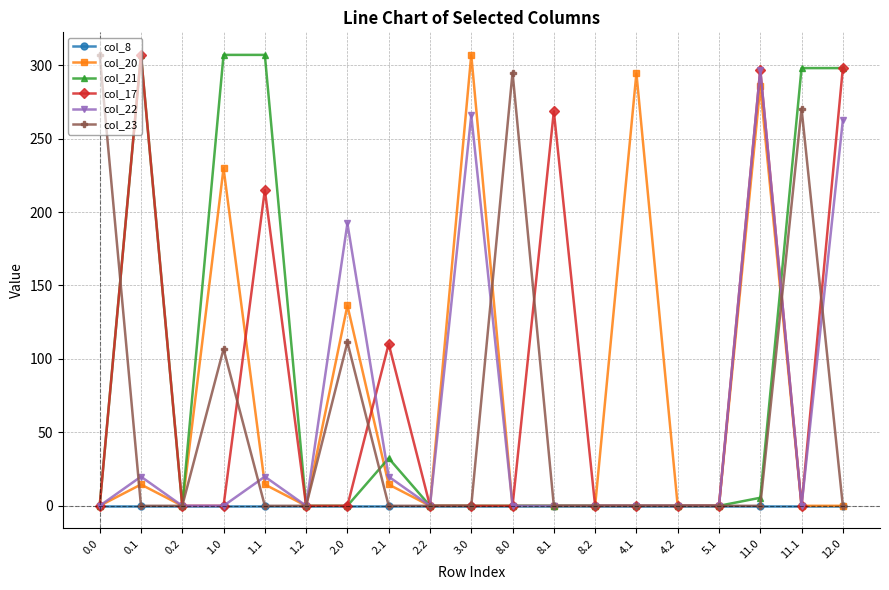

The value of col_8 at 0.2 is 0.0. True or false?

True